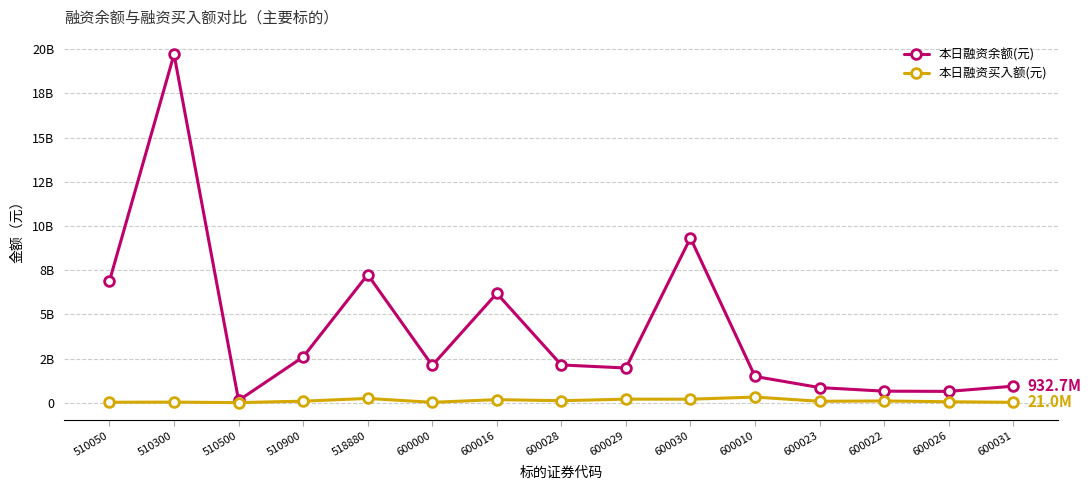

What are all the series names shown in the legend?

本日融资余额(元), 本日融资买入额(元)